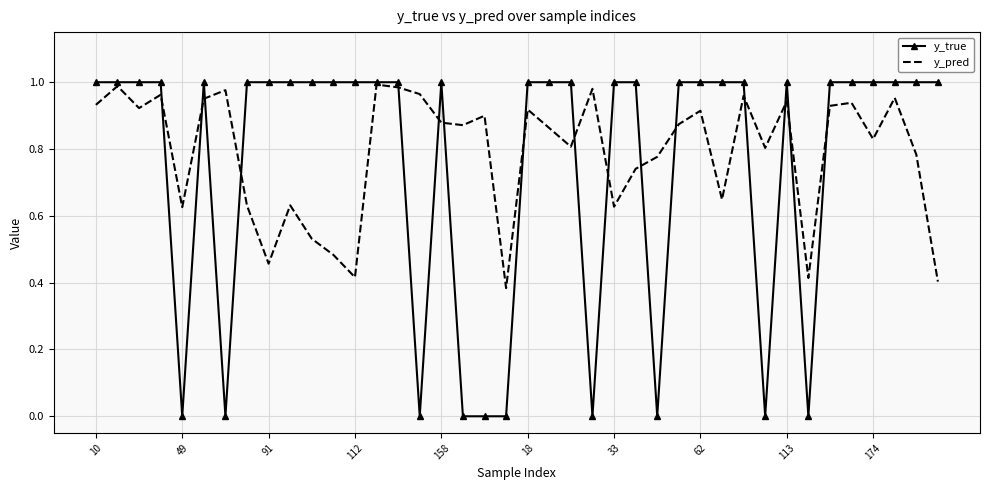

Which series has the widest spread of values?

y_true